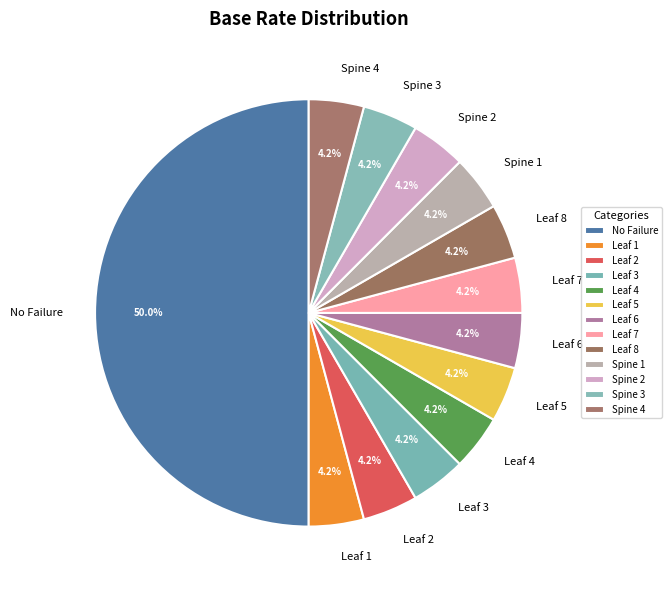

Do Leaf 8 and Leaf 2 together represent more than half of the pie?

No